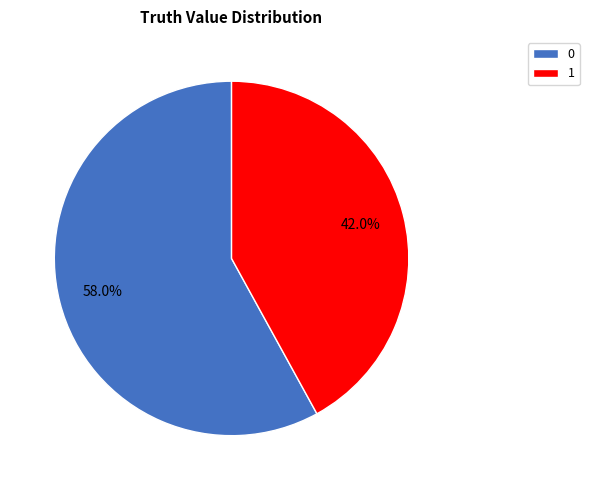

Is it true that 0 is 46% of the pie?

False